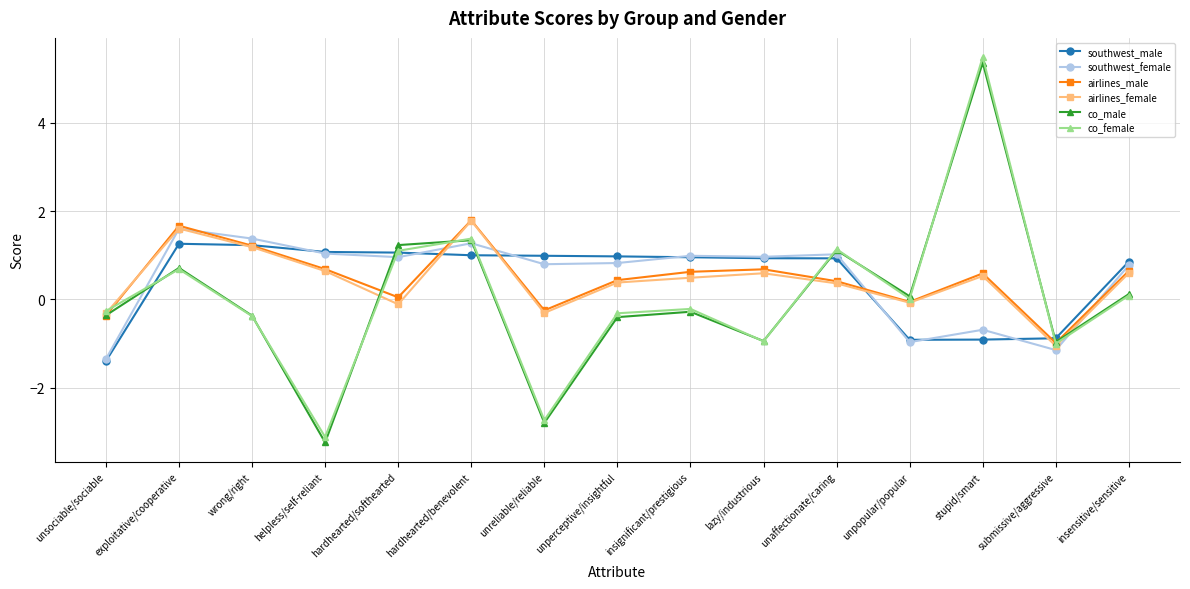

What position from the left is unreliable/reliable?

7